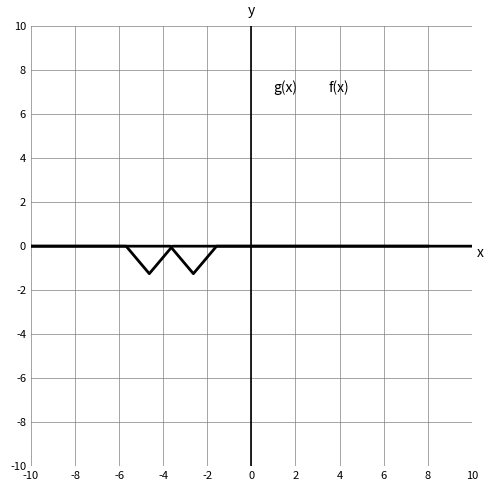

How many data points does each series have?

20